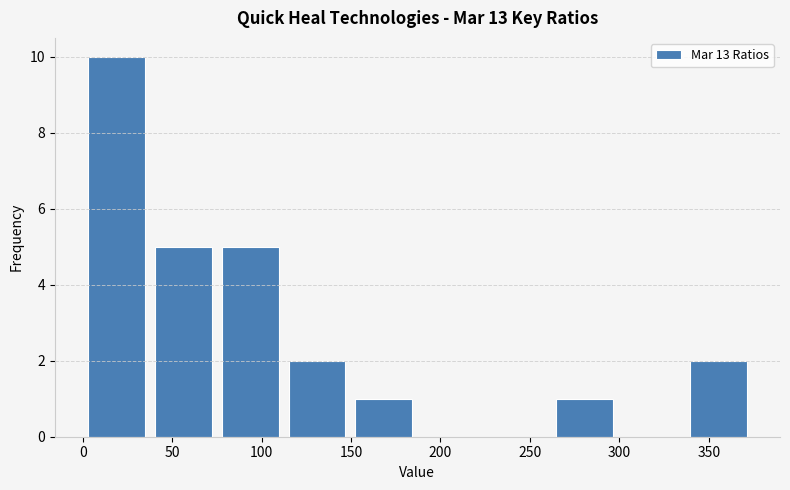

What is the height of the bar covering 35 to 75 on the x-axis? Neither the bar edges nor the heights are printed on the chart, so give them approximately, as read against the axes.

5